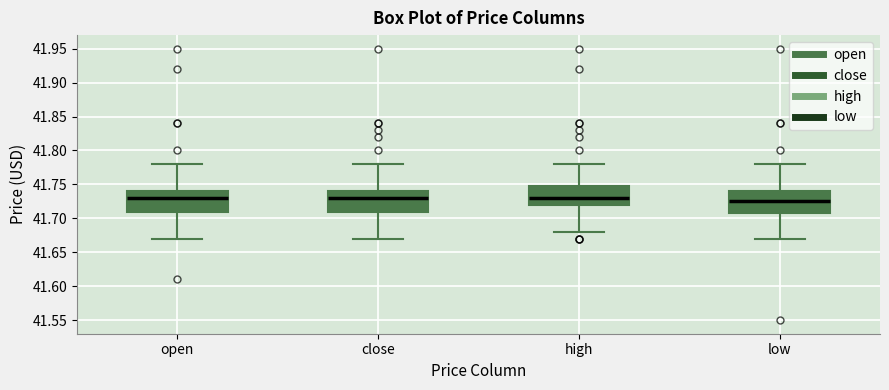

Reading left to right, transcribe this box plot: for each box, give where its median line is, the range the box spans, and where its two whiskers end, as read against the y-axis. The values are not printed on the chart, so give them approximately, as read against the axis.

open: median 41.730, box 41.710 to 41.740, whiskers 41.670 to 41.780
close: median 41.730, box 41.710 to 41.740, whiskers 41.670 to 41.780
high: median 41.730, box 41.720 to 41.750, whiskers 41.680 to 41.780
low: median 41.725, box 41.710 to 41.740, whiskers 41.670 to 41.780